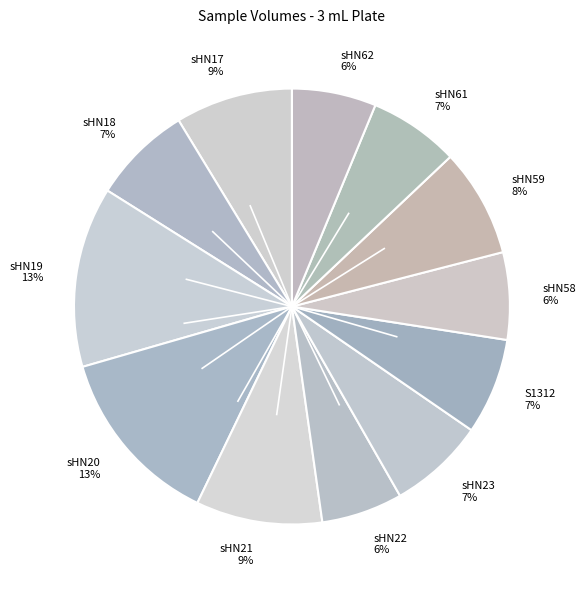

Does any single category account for the majority?

No